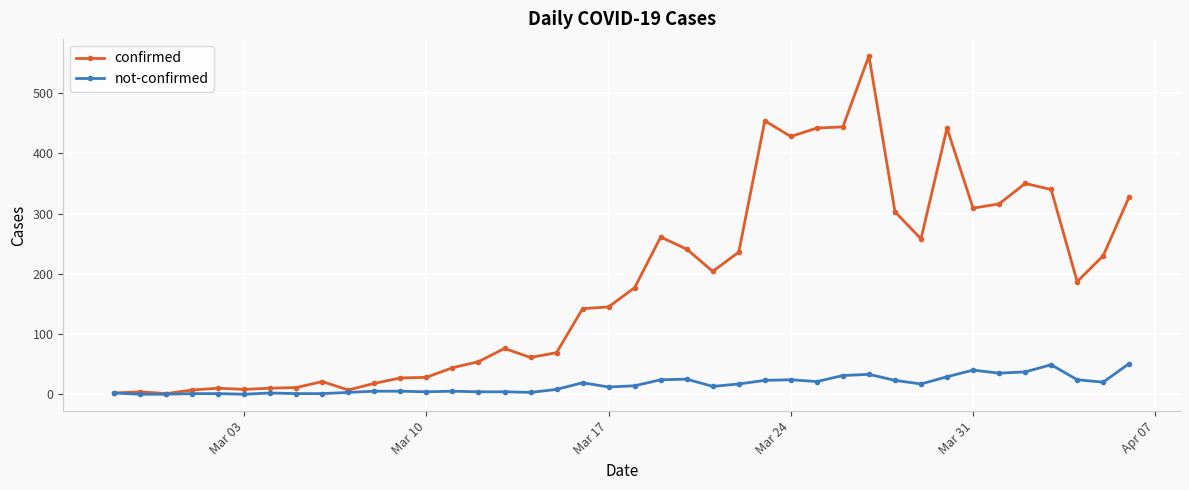

Which series has the largest total across all categories?

confirmed